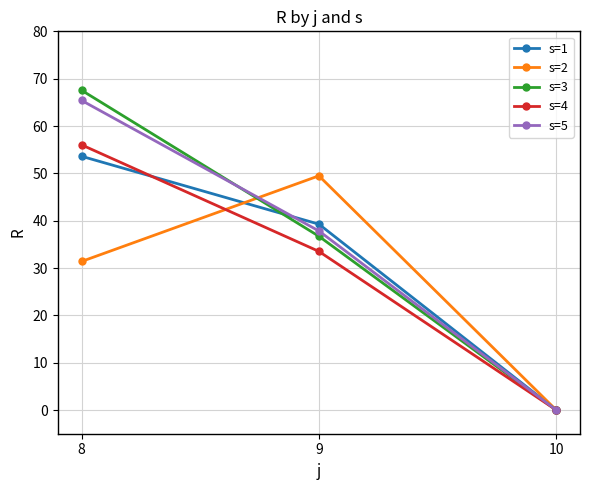

Rank the series by their maximum value, from lowest to highest.

s=2, s=1, s=4, s=5, s=3